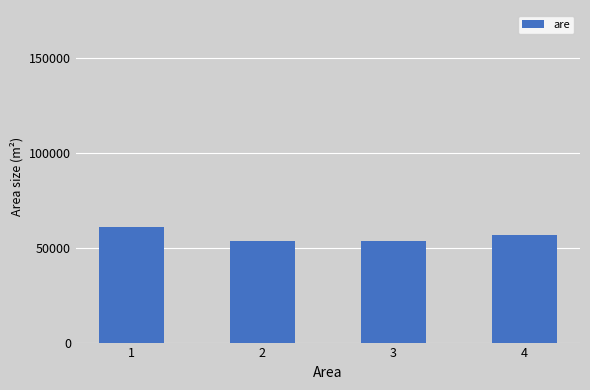

What is the ratio of the value at 3 to the value at 2?

1.0